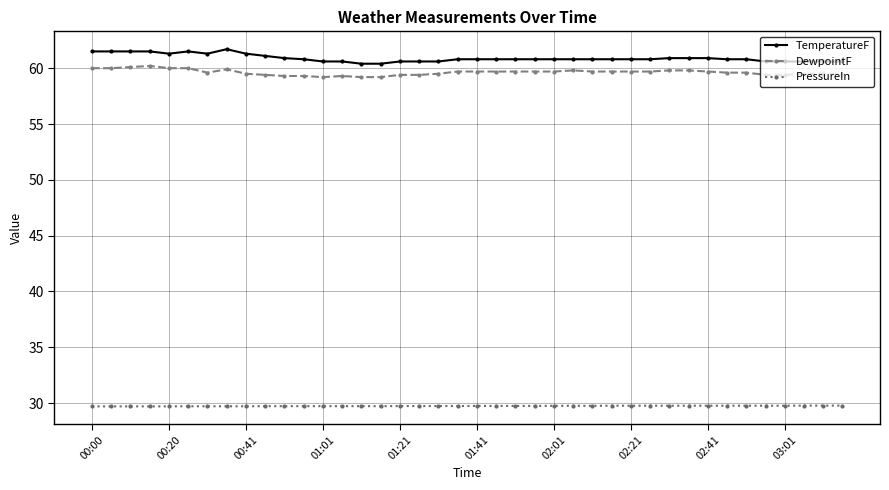

At how many categories does at least one series exceed 37?

40